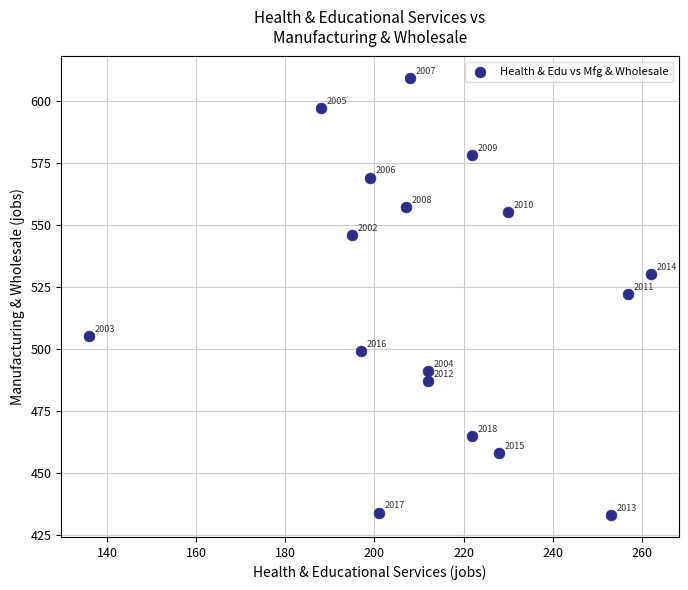

What is the range of Y values (max minus min)?

176